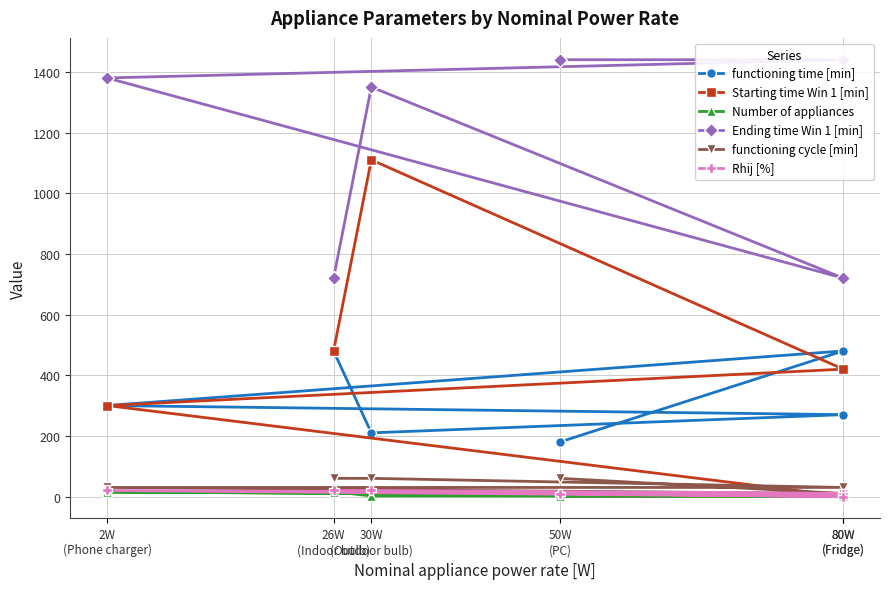

How many values in the Number of appliances series are below 2?

1